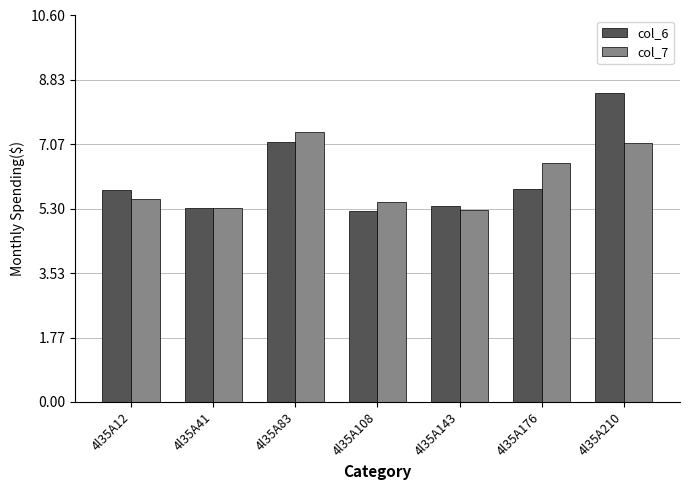

Which label corresponds to the largest value in the chart?

4l35A210